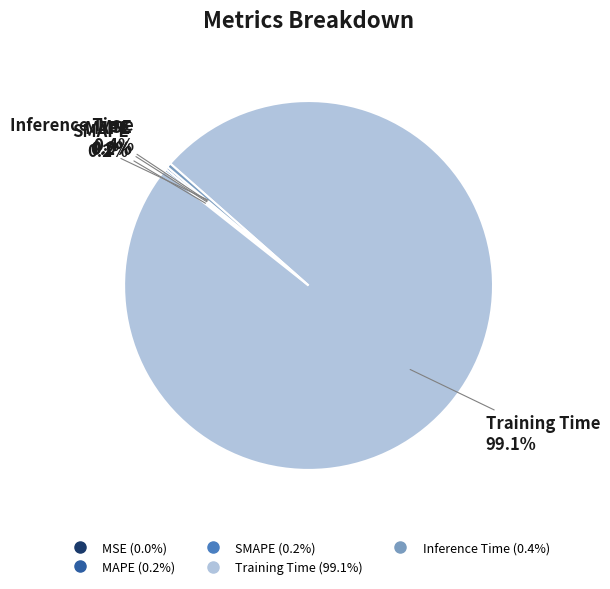

Is there a majority slice in this chart?

Yes